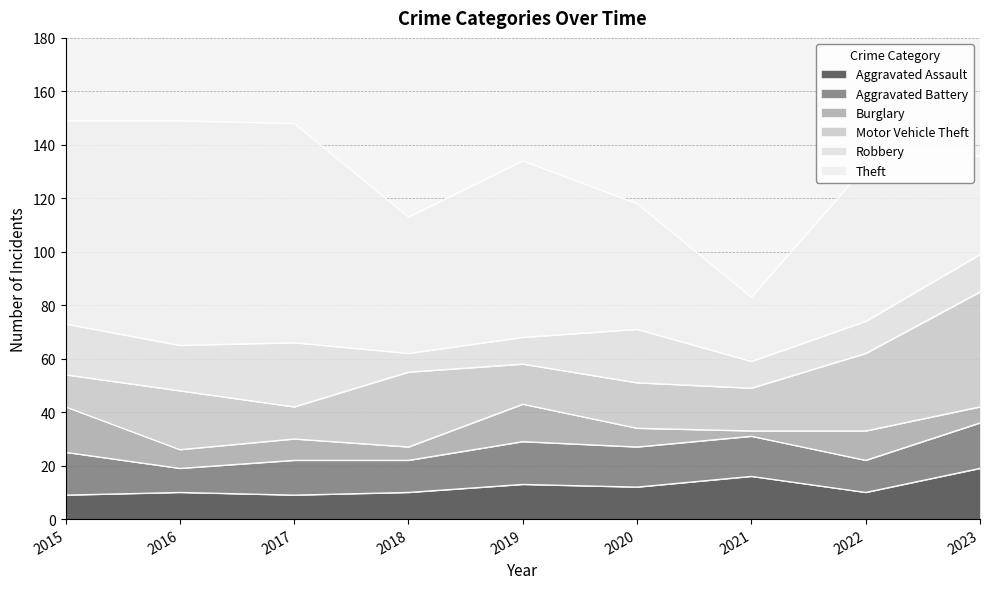

How many series are shown in this chart?

6